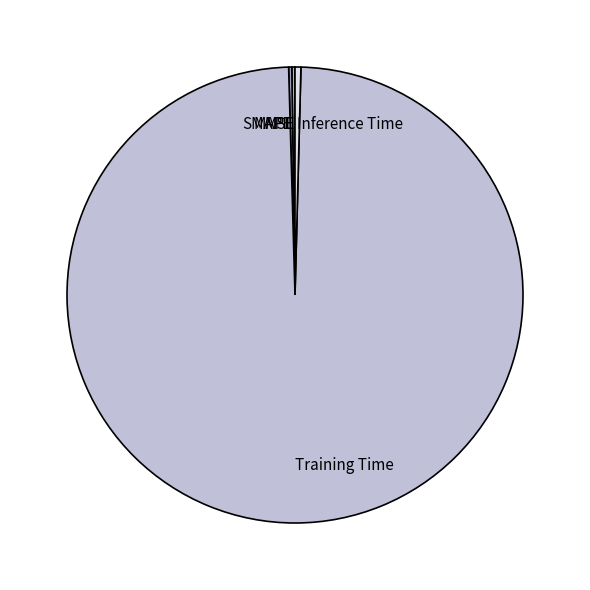

Is there any slice that represents more than half of the pie?

Yes